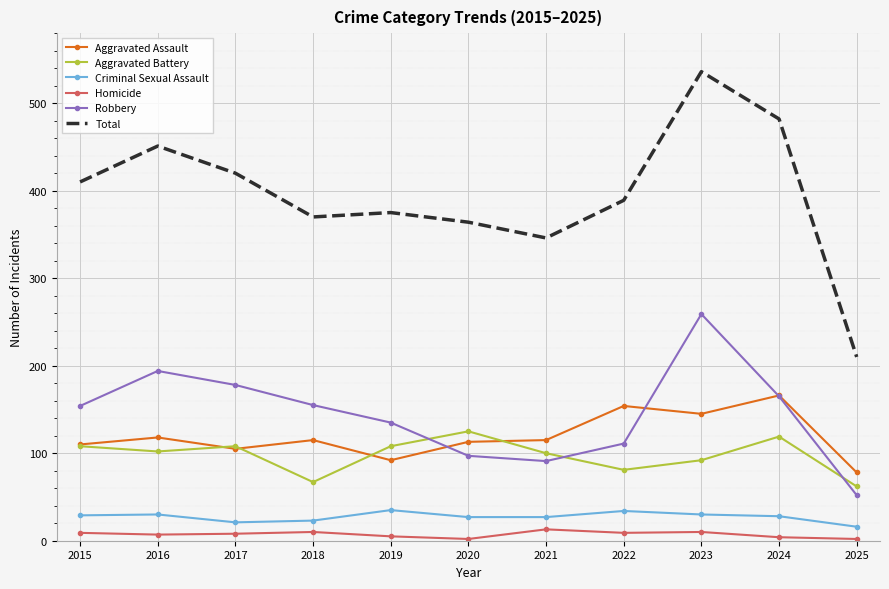

True or false: Homicide and Aggravated Battery intersect in this chart.

False